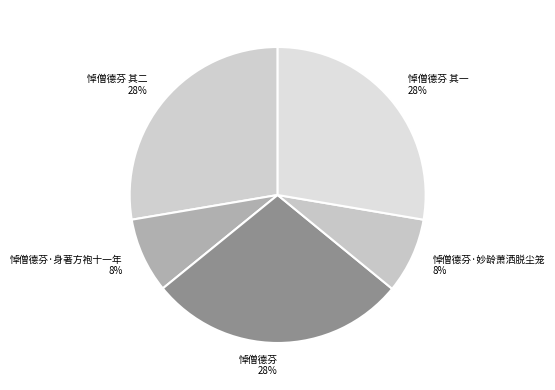

How many segments does this pie chart have?

5